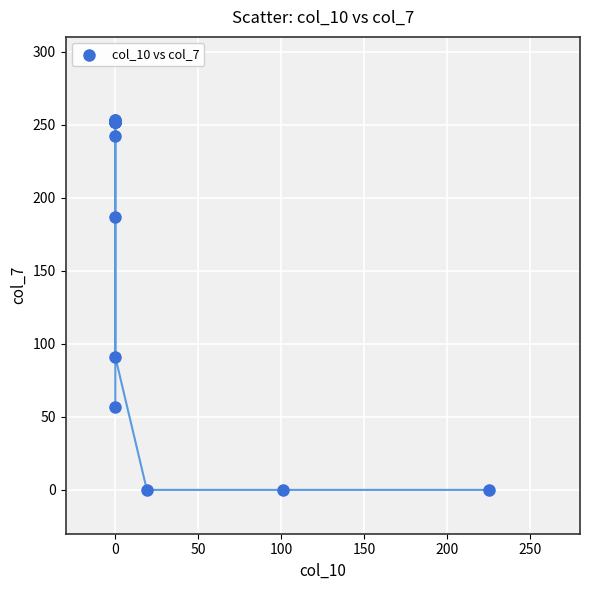

What Y value in the scatter plot is closest to 126?

91